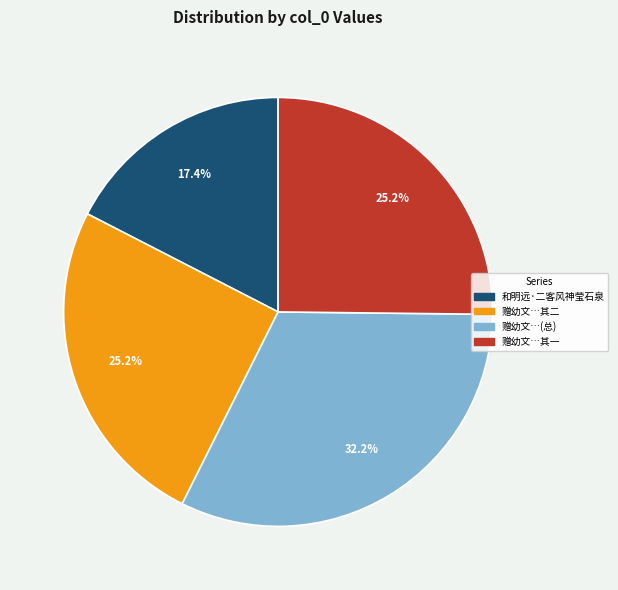

Is there a majority slice in this chart?

No